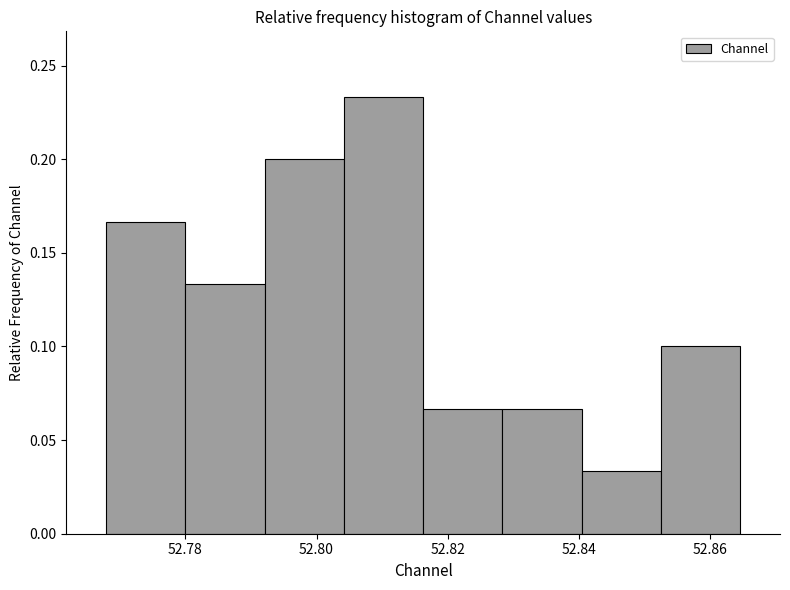

Reading left to right, transcribe this chart: for each bar, give the range it covers on the x-axis and its height. Neither the bar edges nor the heights are printed on the chart, so give them approximately, as read against the axes.

52.768 to 52.780: 0.165
52.780 to 52.792: 0.135
52.792 to 52.804: 0.200
52.804 to 52.816: 0.235
52.816 to 52.828: 0.065
52.828 to 52.840: 0.065
52.840 to 52.852: 0.035
52.852 to 52.864: 0.100